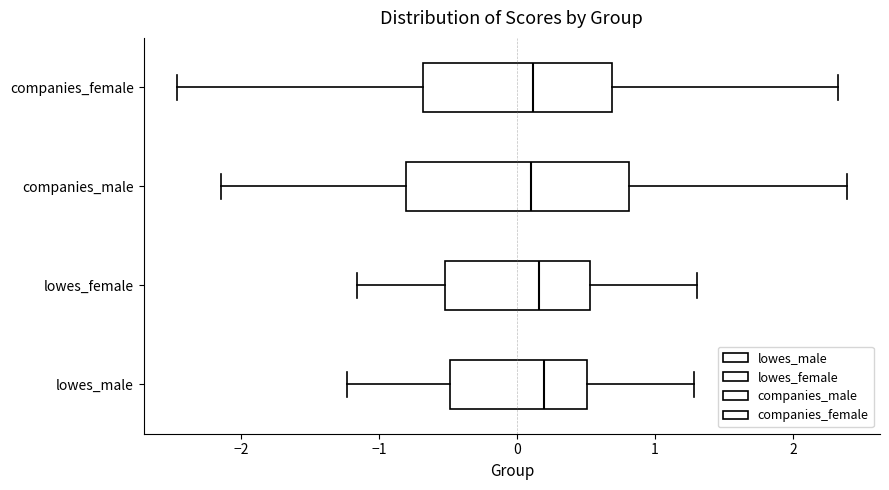

Which box is the widest, from its left edge to its right edge?

companies_male